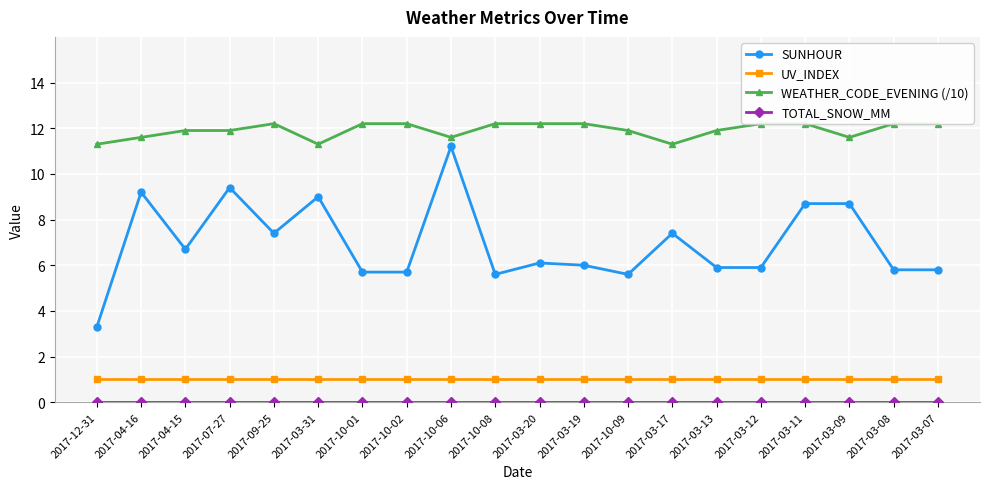

The UV_INDEX series shows 1.0 at 2017-10-09. True or false?

True